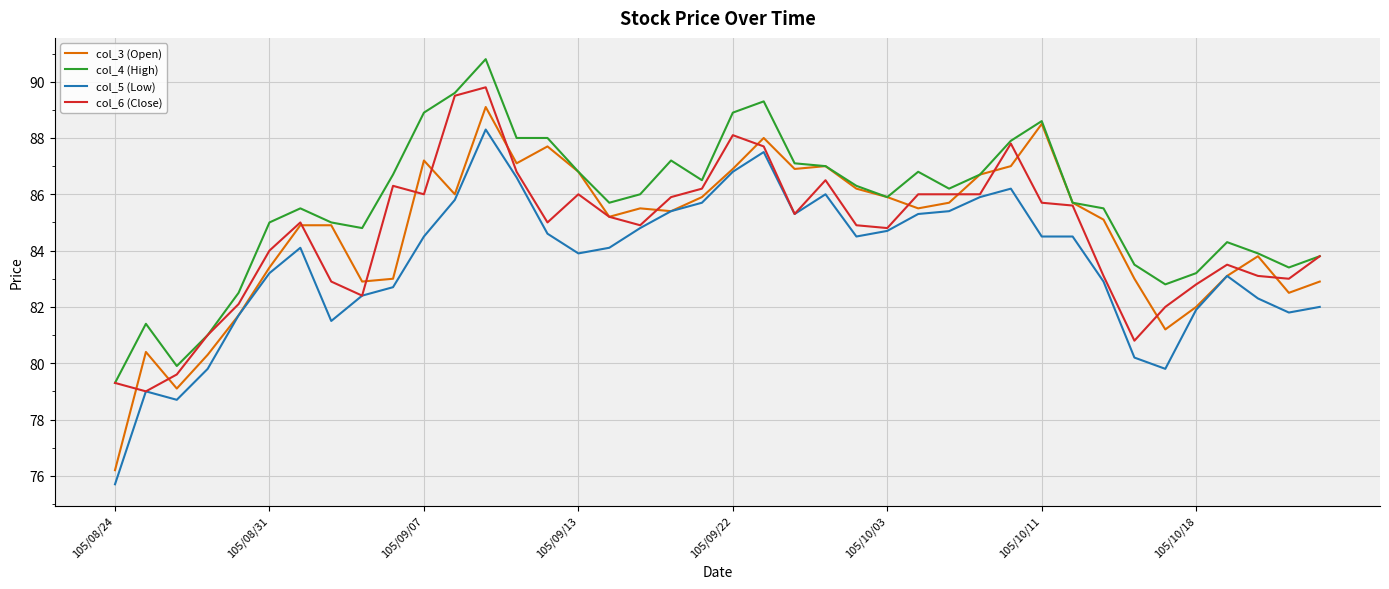

List the series in order of their peak value, lowest first.

col_5 (Low), col_3 (Open), col_6 (Close), col_4 (High)